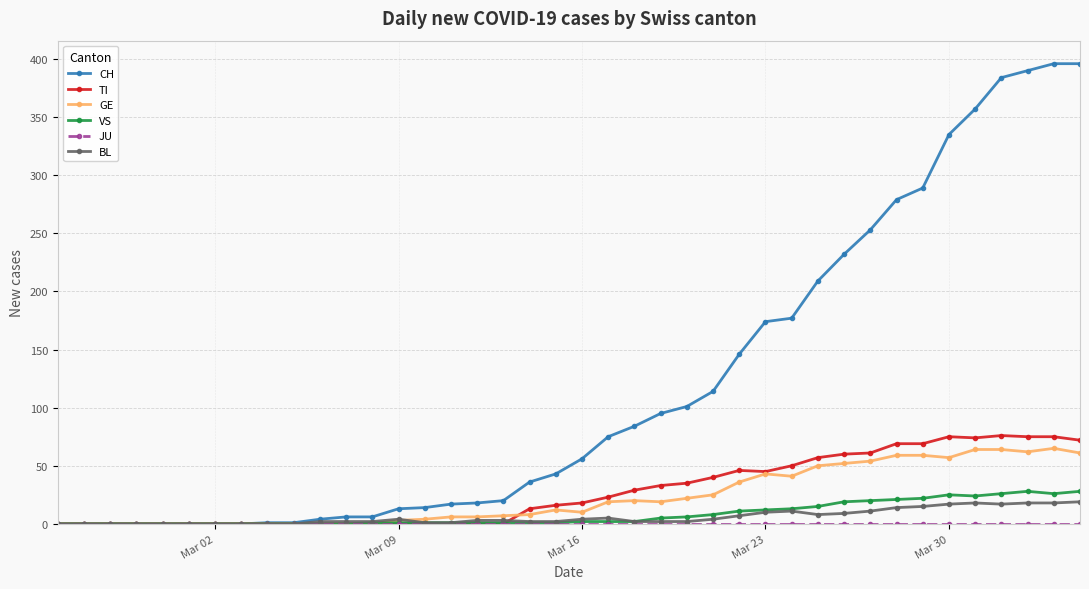

At how many categories does at least one series exceed 89?

17